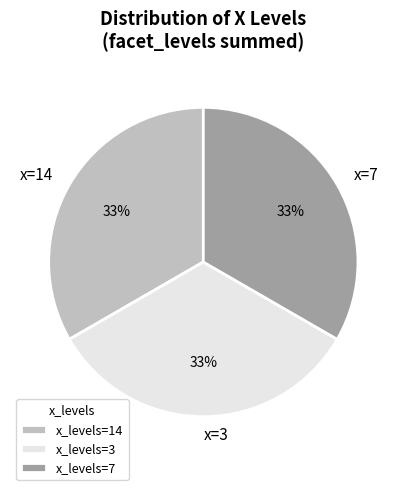

How many slices are in this pie chart?

3